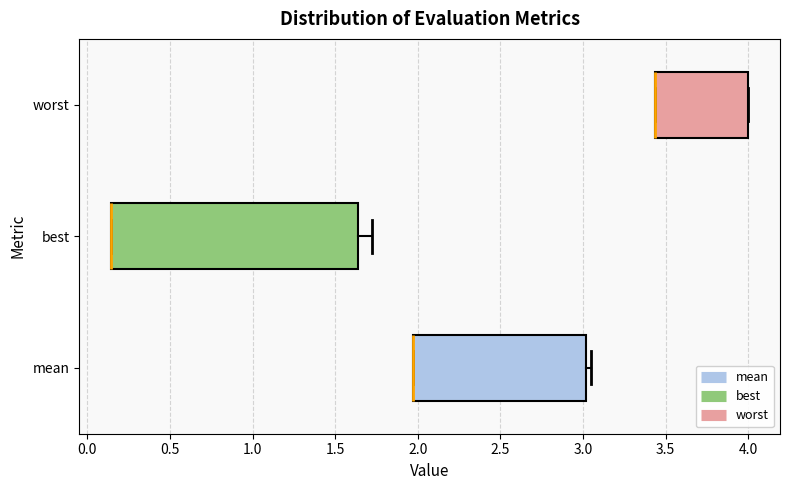

Reading bottom to top, read every box against the x-axis: the position of its median line, the range the box covers, and the ends of its whiskers. The values are not printed on the chart, so give them approximately, as read against the axis.

mean: median 1.95 (drawn on the box's left edge), box 1.95 to 3.00, whiskers 1.95 to 3.05
best: median 0.15 (drawn on the box's left edge), box 0.15 to 1.65, whiskers 0.15 to 1.70
worst: median 3.45 (drawn on the box's left edge), box 3.45 to 4.00, whiskers 3.45 to 4.00